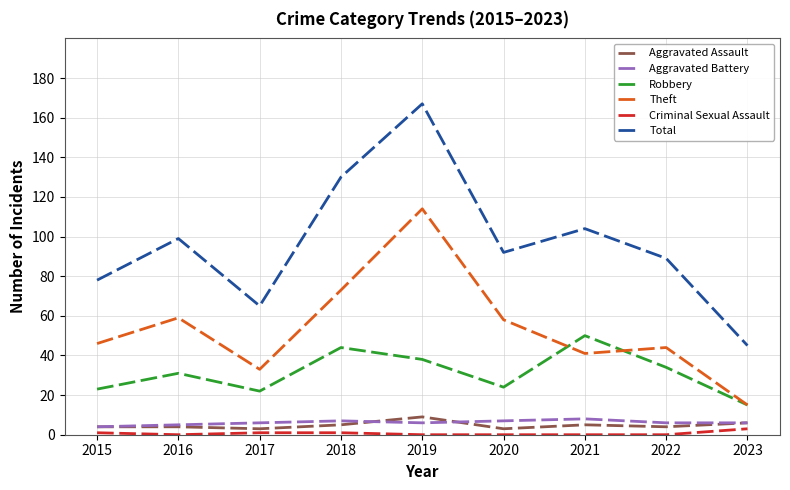

How many lines are shown in the chart?

6